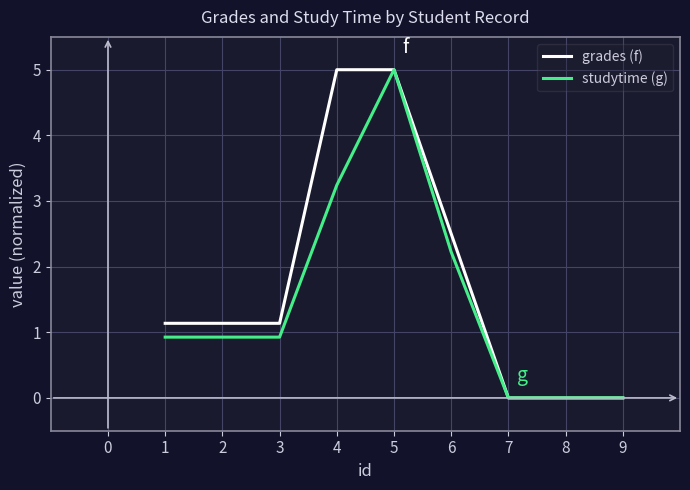

Is the value of grades (f) at 1 greater than the value of studytime (g) at 2?

Yes